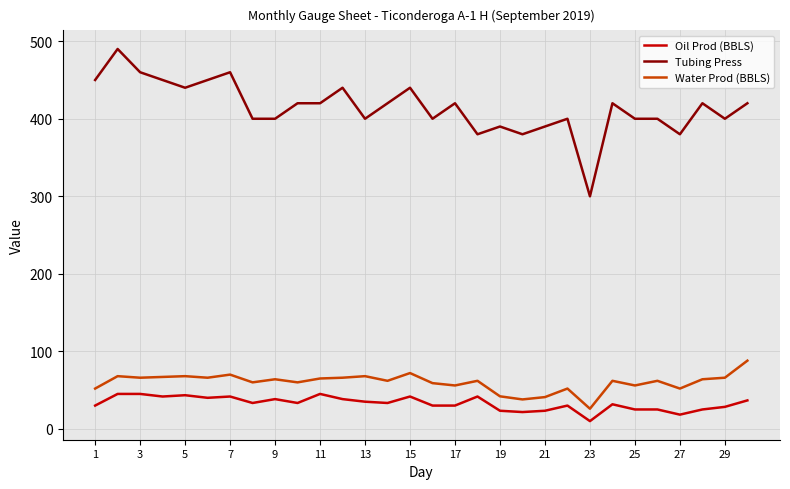

What is the highest value of the Oil Prod (BBLS) series?

45.1